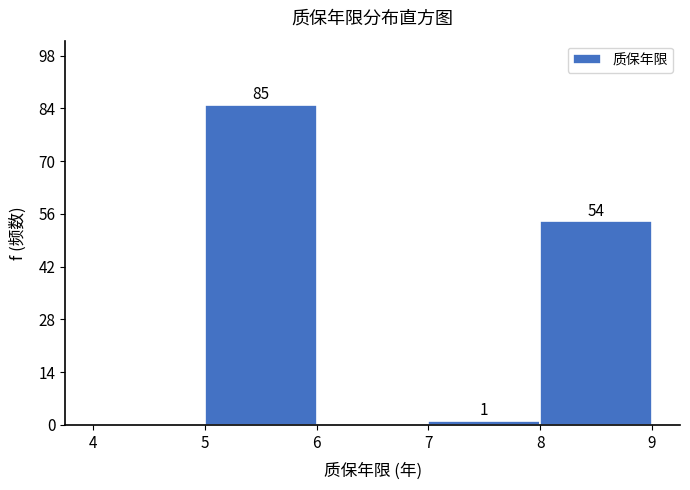

Over which range of the x-axis is the bar tallest?

5 to 6